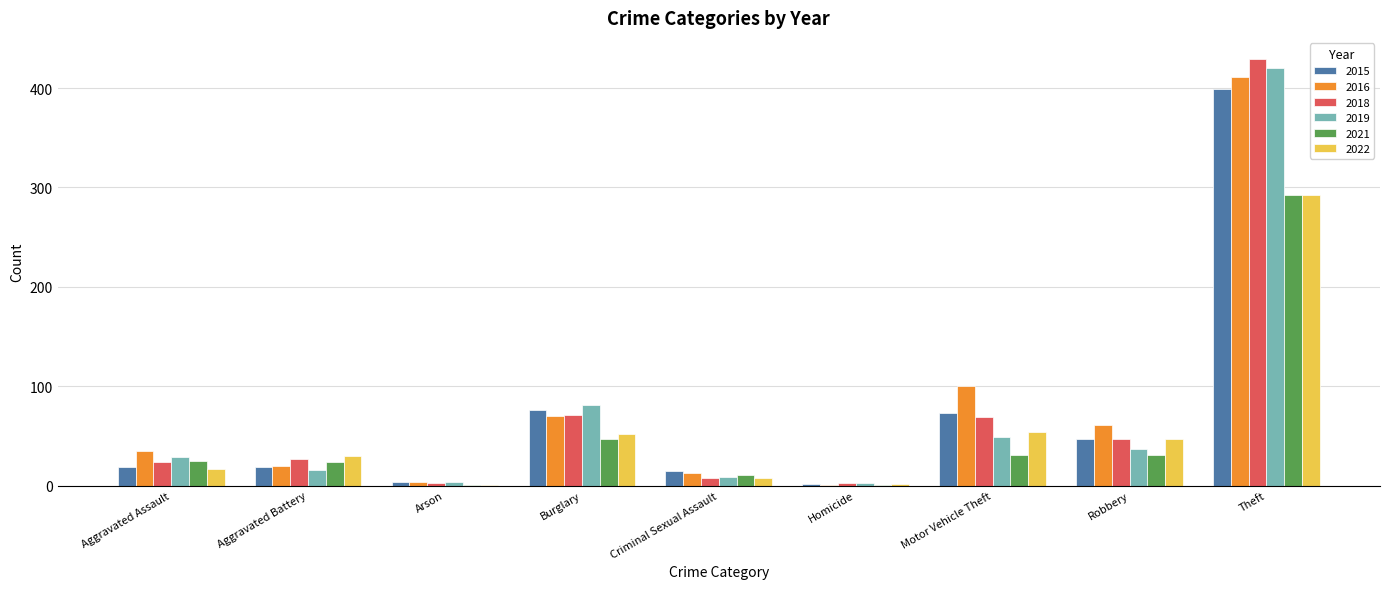

The value of 2016 at Robbery is 61. True or false?

True